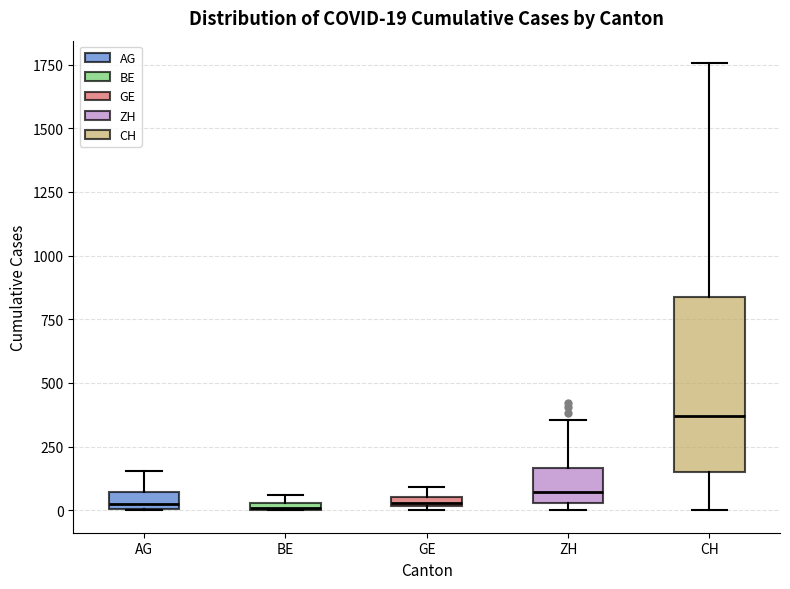

Which box's median line is the highest?

CH